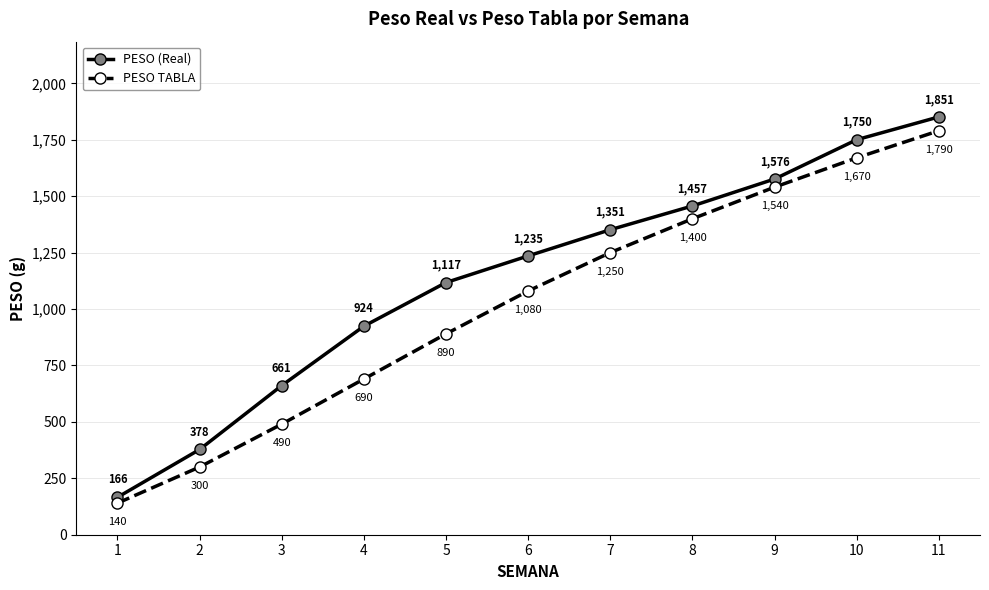

What is the difference between the second highest and minimum values in the PESO TABLA series?

1530.0